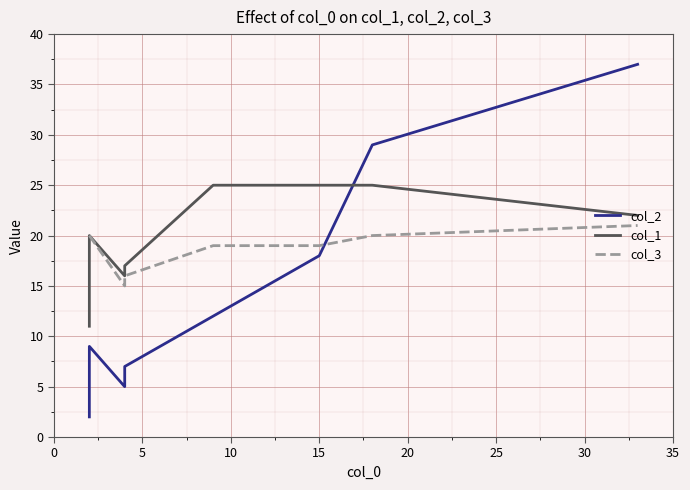

At how many categories does at least one series exceed 26?

2